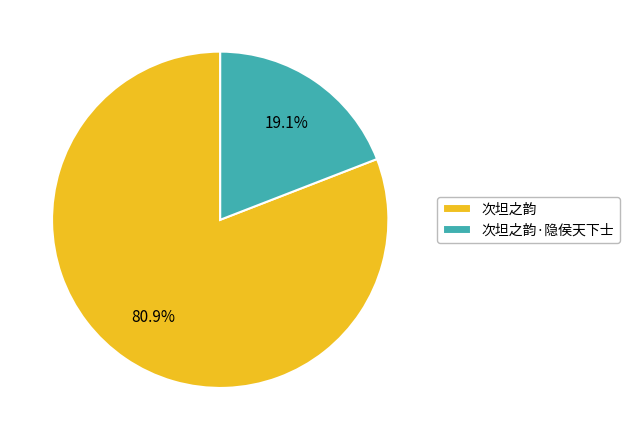

To the nearest percent, what is the difference between the largest and smallest slice percentages?

62%